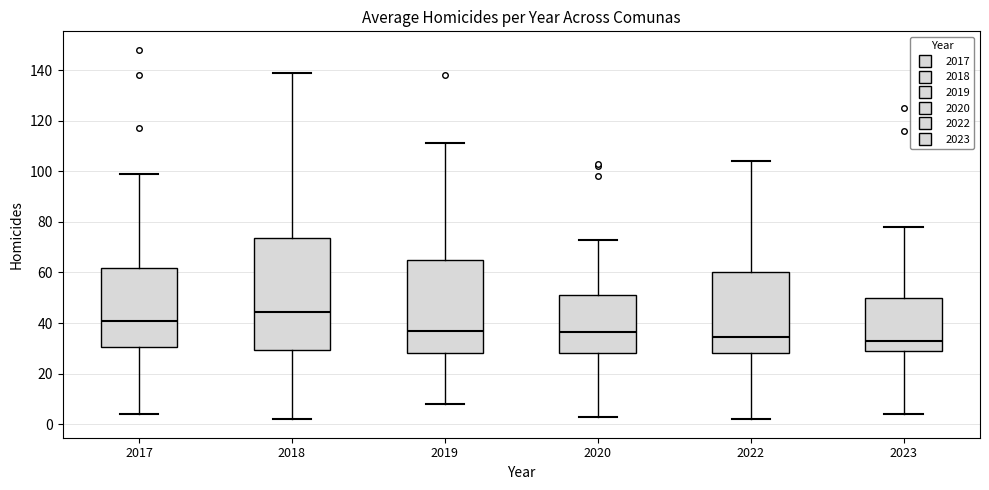

Reading left to right, transcribe this box plot: for each box, give where its median line is, the range the box spans, and where its two whiskers end, as read against the y-axis. The values are not printed on the chart, so give them approximately, as read against the axis.

2017: median 42, box 30 to 62, whiskers 4 to 100
2018: median 44, box 30 to 74, whiskers 2 to 140
2019: median 38, box 28 to 64, whiskers 8 to 112
2020: median 36, box 28 to 52, whiskers 4 to 74
2022: median 34, box 28 to 60, whiskers 2 to 104
2023: median 34, box 30 to 50, whiskers 4 to 78